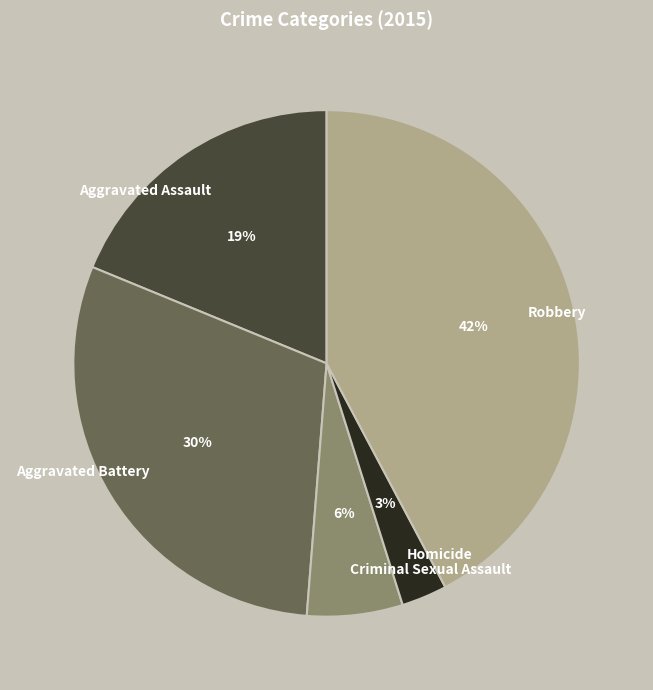

Is there any slice that represents more than half of the pie?

No